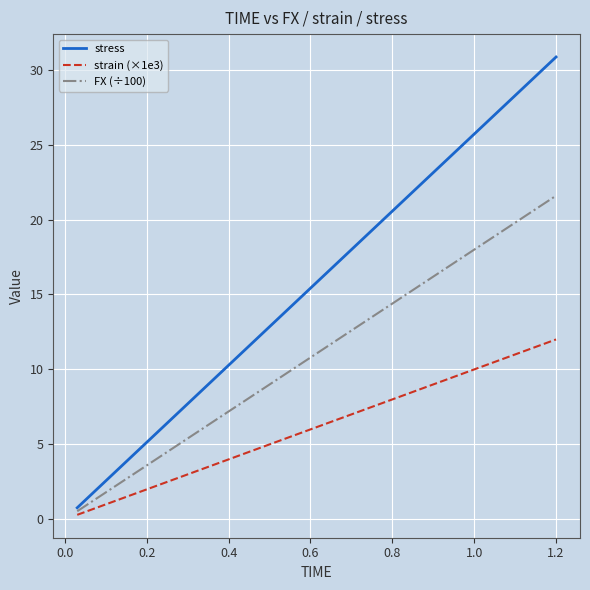

Which series has the widest spread of values?

stress